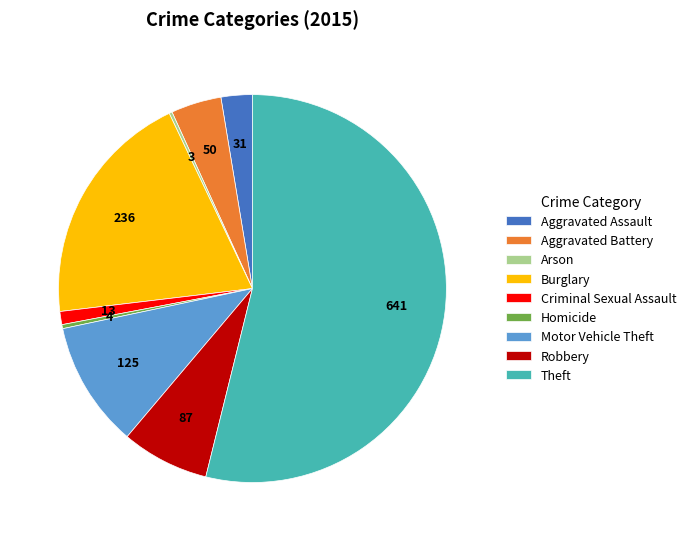

Which slice is the largest?

Theft